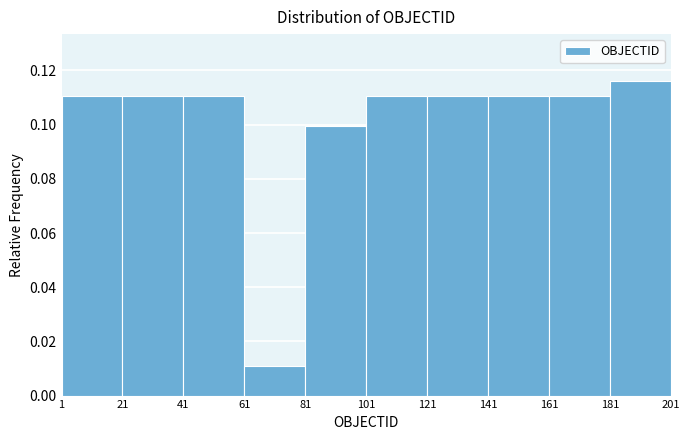

Which range on the x-axis has the tallest bar?

181 to 201